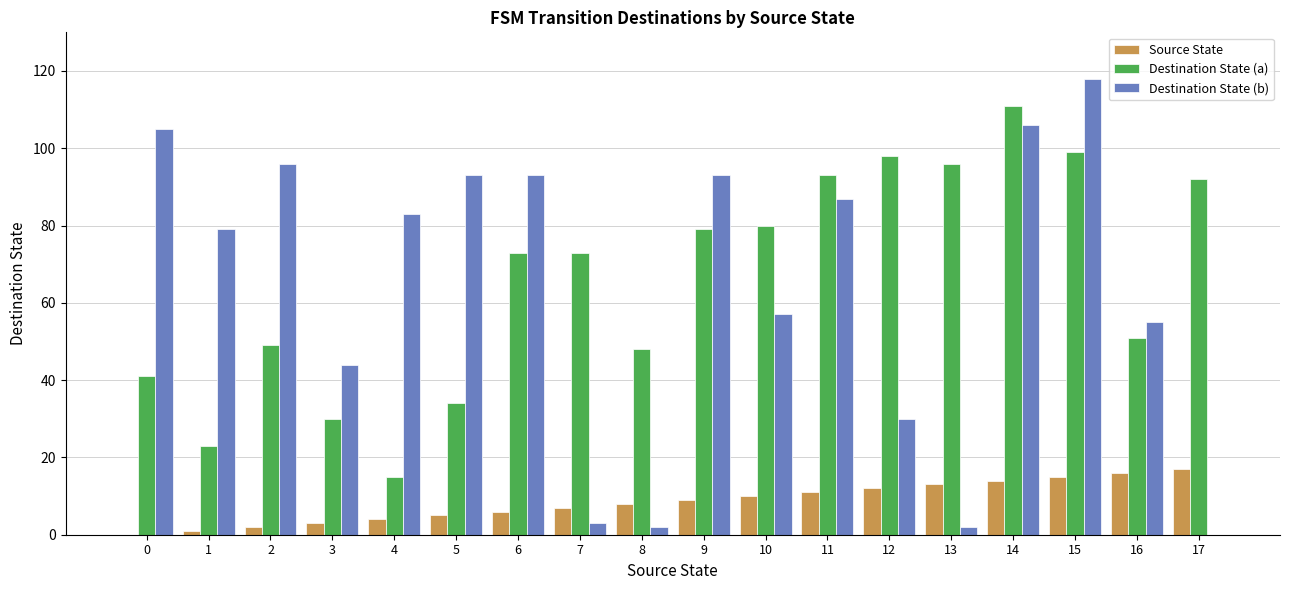

Between 5 and 9, which series saw the biggest shift?

Destination State (a)